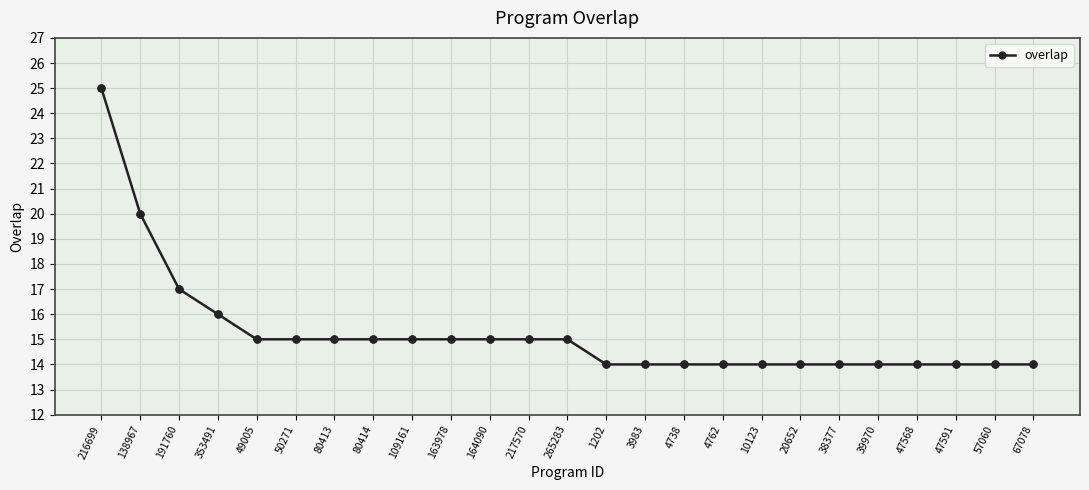

Reading left to right, list all the values displayed in this chart.

25	20	17	16	15	15	15	15	15	15	15	15	15	14	14	14	14	14	14	14	14	14	14	14	14